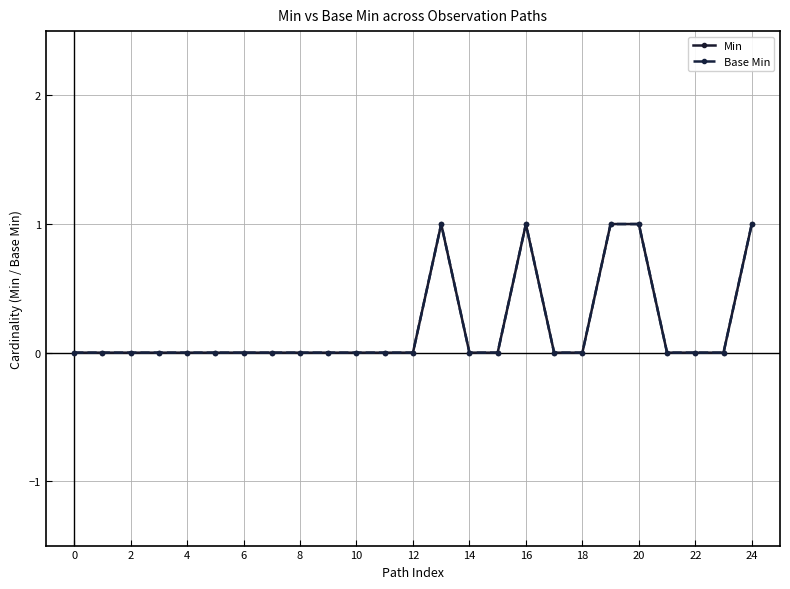

Does the chart have visible grid lines?

Yes